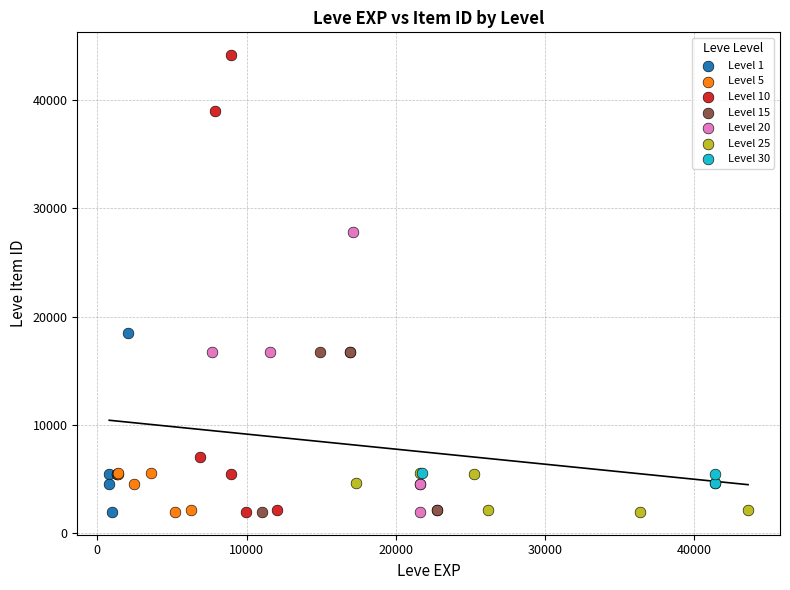

Which series has the widest spread of Y values?

Level 10